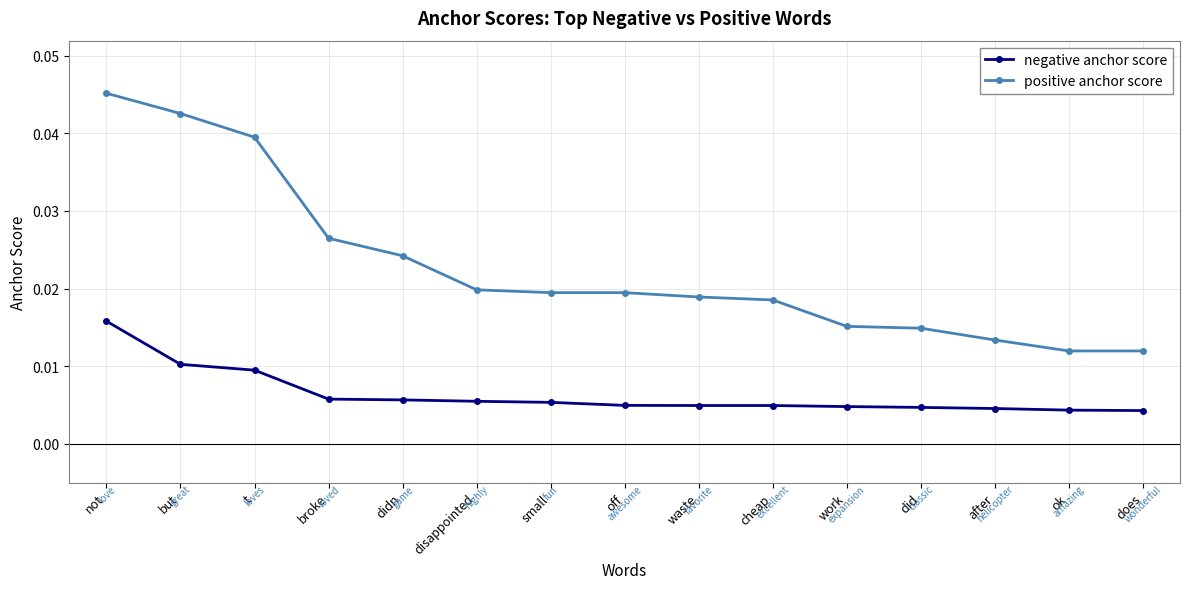

What are all the series names shown in the legend?

negative anchor score, positive anchor score